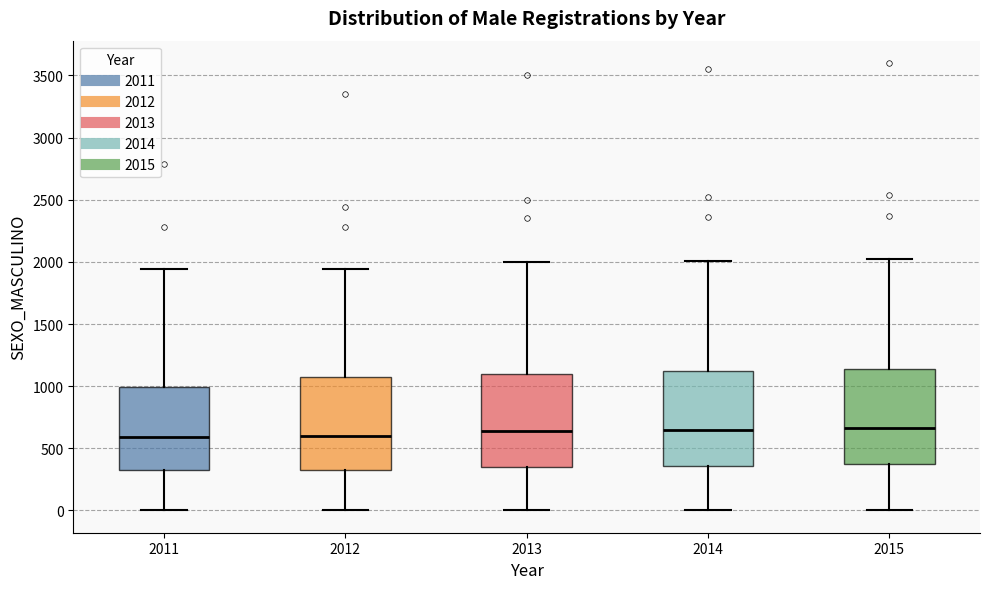

Reading left to right, transcribe this box plot: for each box, give where its median line is, the range the box spans, and where its two whiskers end, as read against the y-axis. The values are not printed on the chart, so give them approximately, as read against the axis.

2011: median 600, box 300 to 1000, whiskers 0 to 1950
2012: median 600, box 300 to 1100, whiskers 0 to 1950
2013: median 650, box 350 to 1100, whiskers 0 to 2000
2014: median 650, box 350 to 1100, whiskers 0 to 2000
2015: median 650, box 350 to 1150, whiskers 0 to 2000